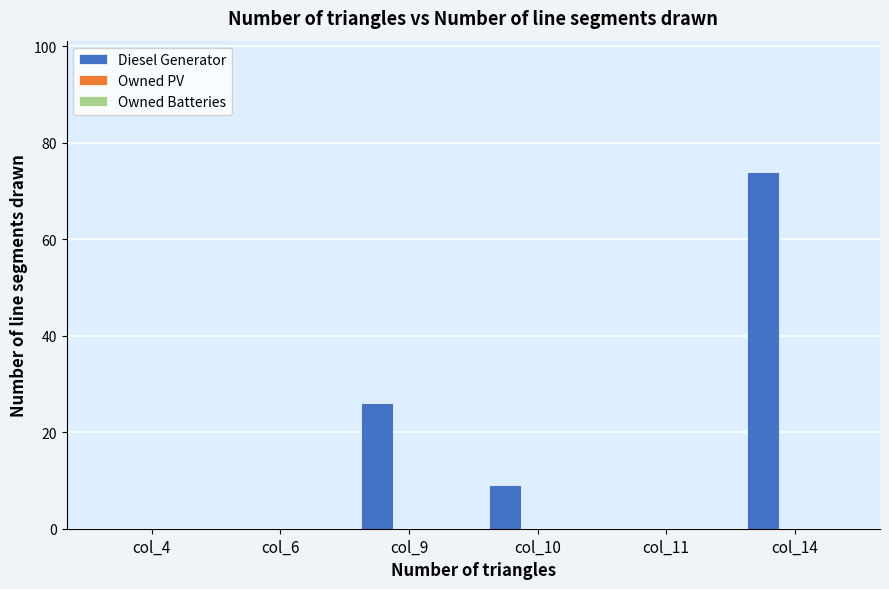

Reading left to right, what are all the values shown in this chart?

col_4=0	col_6=0	col_9=26	col_10=9	col_11=0	col_14=74